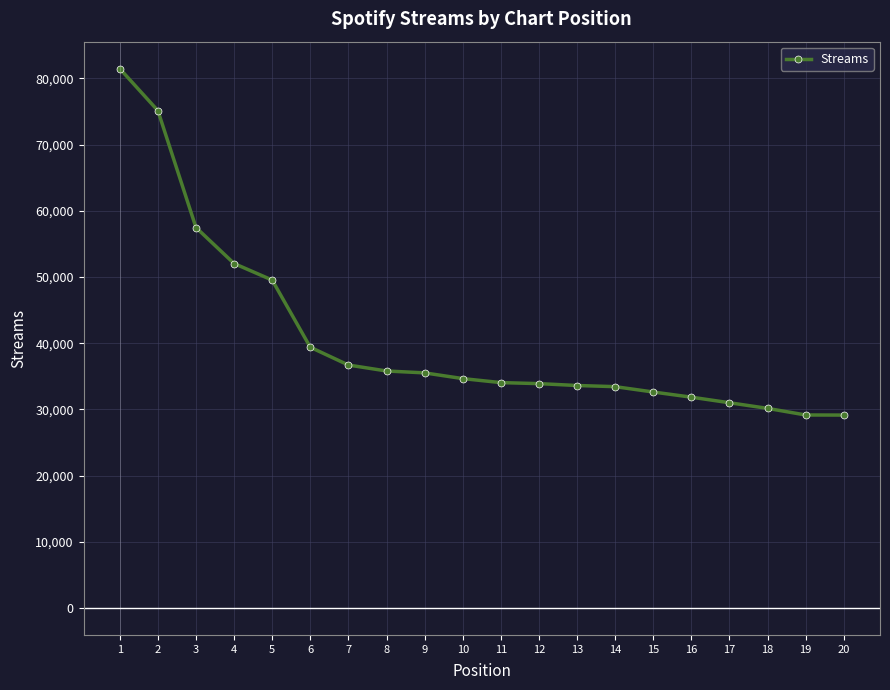

The chart shows a value of 33434 at 14. True or false?

True